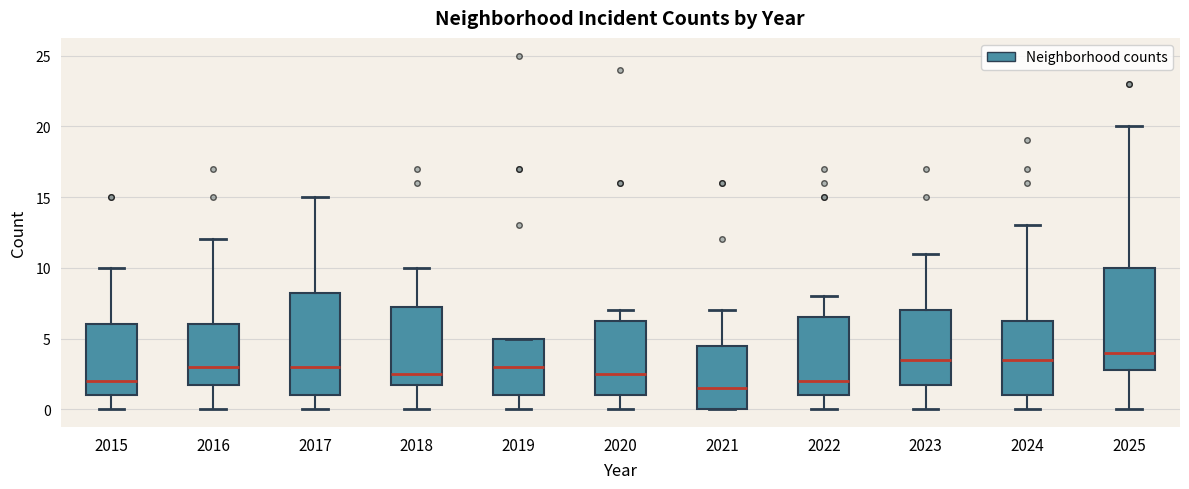

Reading left to right, read every box against the y-axis: the position of its median line, the range the box covers, and the ends of its whiskers. The values are not printed on the chart, so give them approximately, as read against the axis.

2015: median 2.0, box 1.0 to 6.0, whiskers 0.0 to 10.0
2016: median 3.0, box 2.0 to 6.0, whiskers 0.0 to 12.0
2017: median 3.0, box 1.0 to 8.5, whiskers 0.0 to 15.0
2018: median 2.5, box 2.0 to 7.5, whiskers 0.0 to 10.0
2019: median 3.0, box 1.0 to 5.0, whiskers 0.0 to 5.0
2020: median 2.5, box 1.0 to 6.5, whiskers 0.0 to 7.0
2021: median 1.5, box 0.0 to 4.5, whiskers 0.0 to 7.0
2022: median 2.0, box 1.0 to 6.5, whiskers 0.0 to 8.0
2023: median 3.5, box 2.0 to 7.0, whiskers 0.0 to 11.0
2024: median 3.5, box 1.0 to 6.5, whiskers 0.0 to 13.0
2025: median 4.0, box 3.0 to 10.0, whiskers 0.0 to 20.0